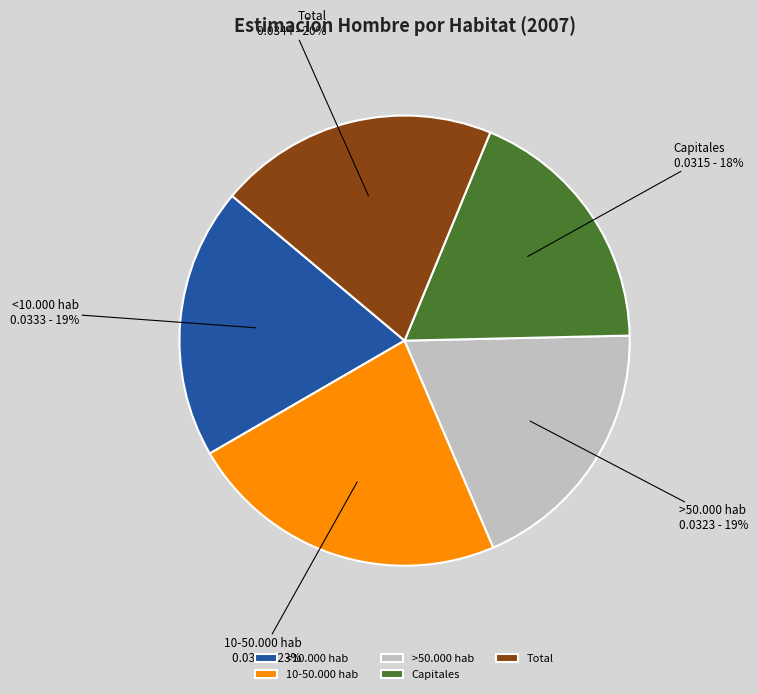

What is the largest slice in the pie chart?

10-50.000 hab